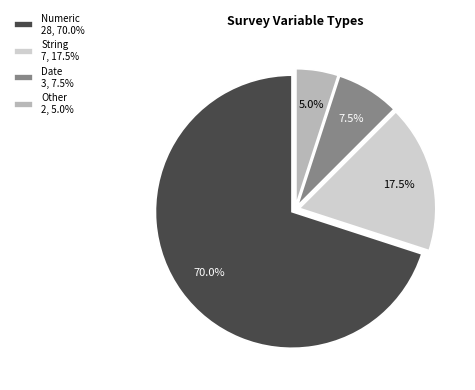

What is the smallest slice in the pie chart?

Other 2, 5.0%